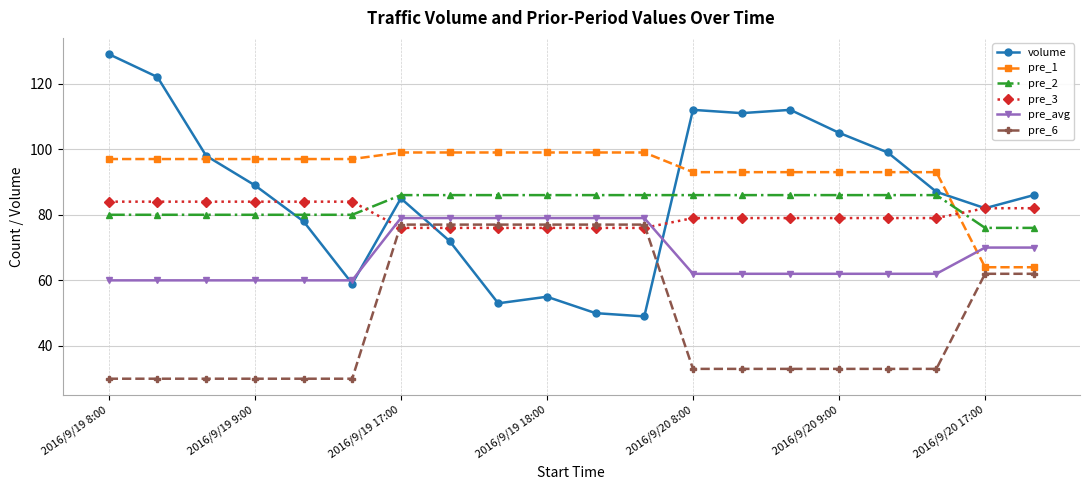

How many times do pre_3 and pre_2 cross each other?

2